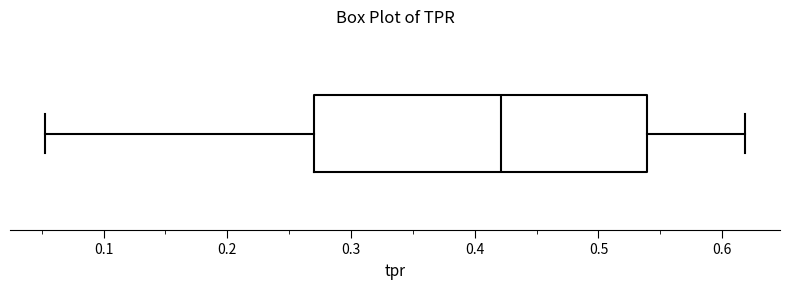

Read this box plot against the x-axis: the position of the median line, the range covered by the box, and the ends of both whiskers. The values are not printed on the chart, so give them approximately, as read against the axis.

median 0.42, box 0.27 to 0.54, whiskers 0.05 to 0.62